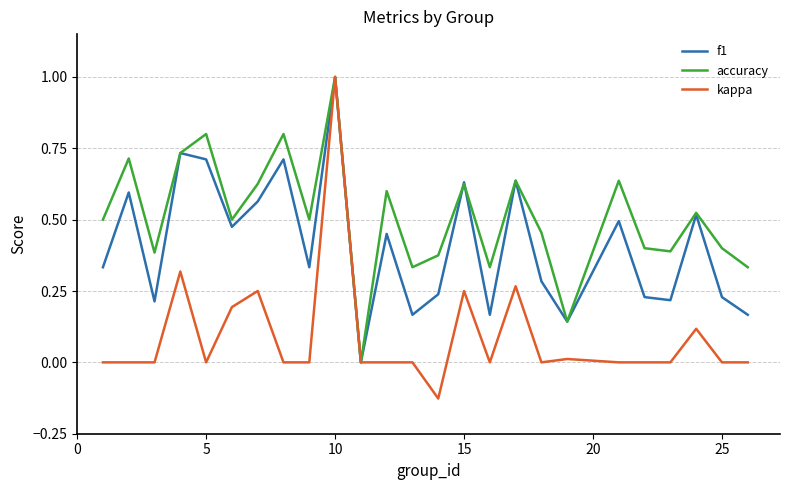

List the series in order of their overall mean, lowest first.

kappa, f1, accuracy